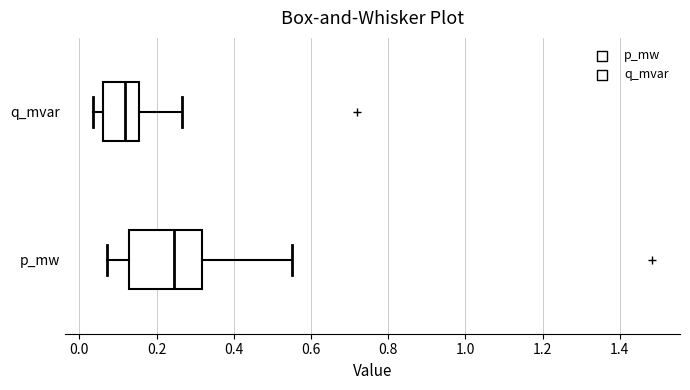

Which box is the widest, from its left edge to its right edge?

p_mw